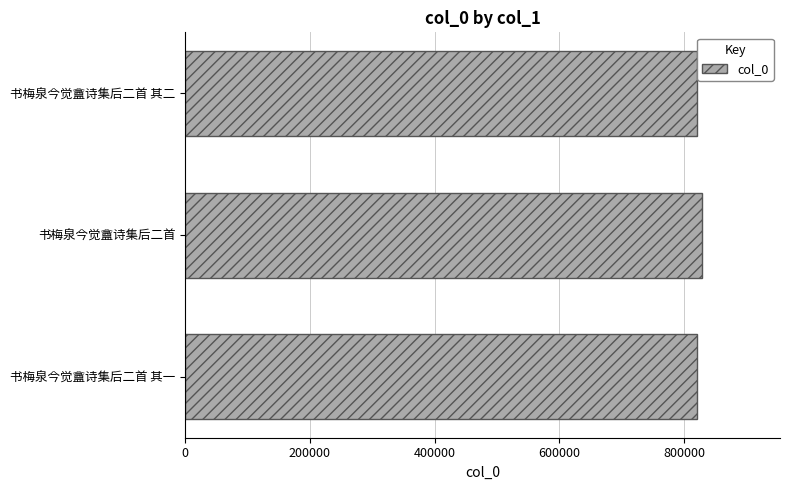

True or false: the data shows 188742 at 书梅泉今觉盦诗集后二首.

False